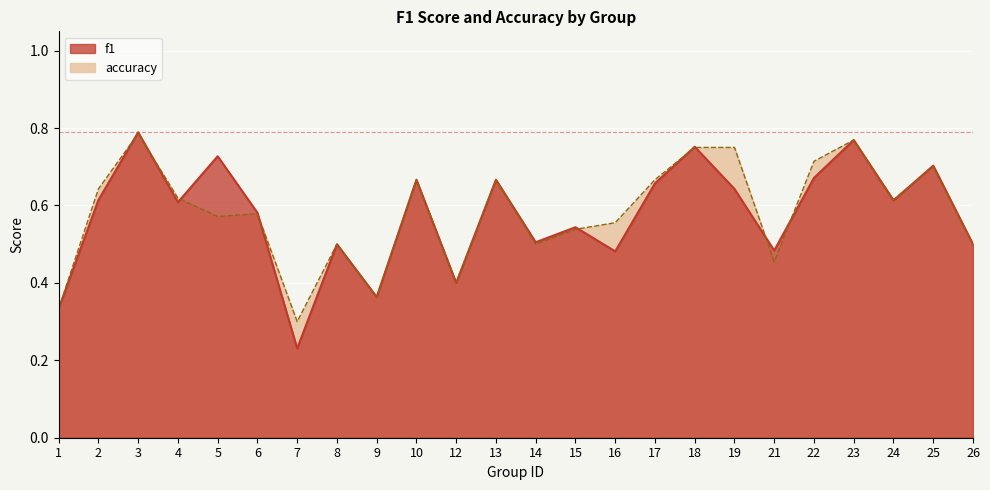

Reading right to left, extract all data points from this chart.

f1: 26=0.5	25=0.7	24=0.6	23=0.8	22=0.7	21=0.5	19=0.6	18=0.8	17=0.7	16=0.5	15=0.5	14=0.5	13=0.7	12=0.4	10=0.7	9=0.4	8=0.5	7=0.2	6=0.6	5=0.7	4=0.6	3=0.8	2=0.6	1=0.3
accuracy: 26=0.5	25=0.7	24=0.6	23=0.8	22=0.7	21=0.5	19=0.8	18=0.8	17=0.7	16=0.6	15=0.5	14=0.5	13=0.7	12=0.4	10=0.7	9=0.4	8=0.5	7=0.3	6=0.6	5=0.6	4=0.6	3=0.8	2=0.6	1=0.3